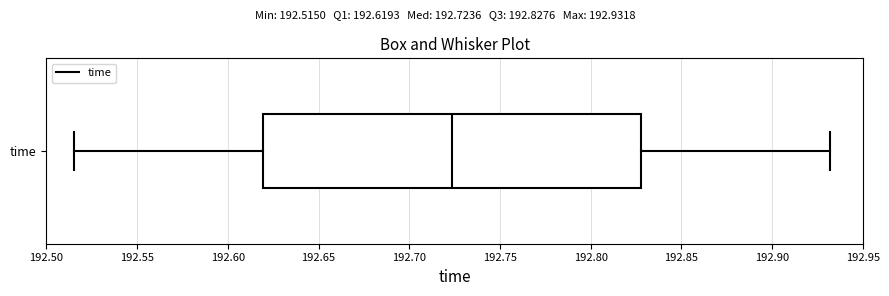

Where is the right edge of the box for time on the x-axis? The values are not printed on the chart, so give them approximately, as read against the axis.

192.830